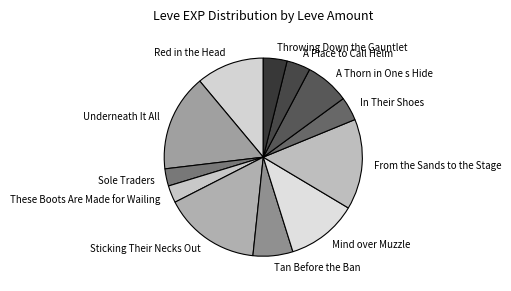

Between A Place to Call Helm and Sole Traders, which is larger?

A Place to Call Helm